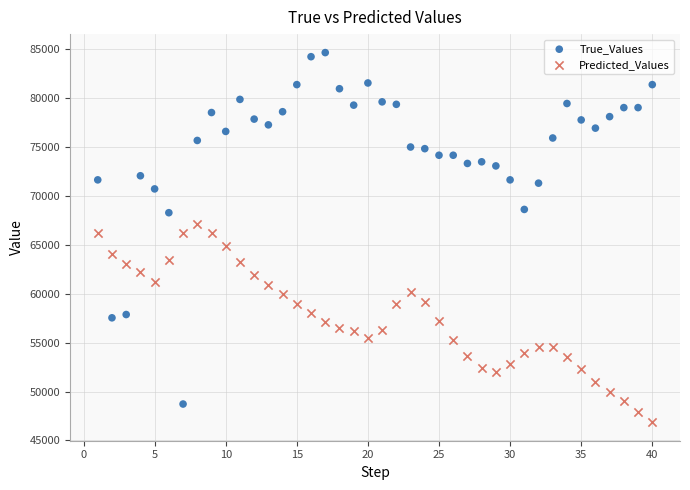

Which series reaches the minimum Y coordinate?

Predicted_Values